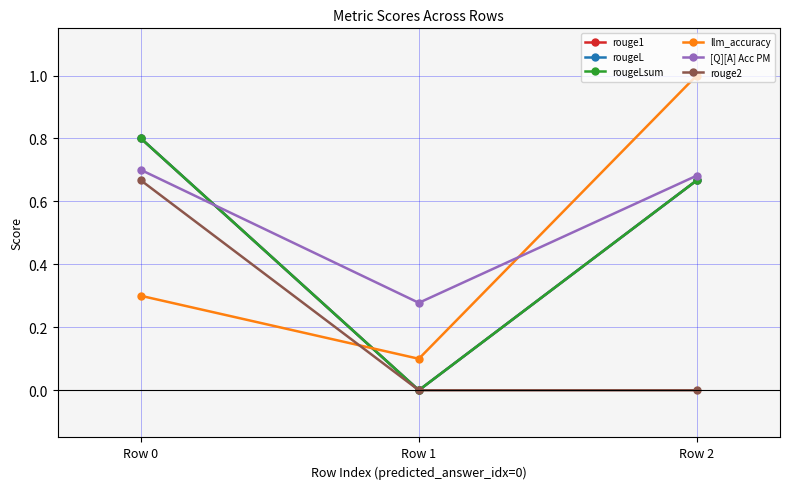

Reading right to left, extract all data points from this chart.

rouge1: Row 2=0.7	Row 1=0.0	Row 0=0.8
rougeL: Row 2=0.7	Row 1=0.0	Row 0=0.8
rougeLsum: Row 2=0.7	Row 1=0.0	Row 0=0.8
llm_accuracy: Row 2=1.0	Row 1=0.1	Row 0=0.3
[Q][A] Acc PM: Row 2=0.7	Row 1=0.3	Row 0=0.7
rouge2: Row 2=0.0	Row 1=0.0	Row 0=0.7